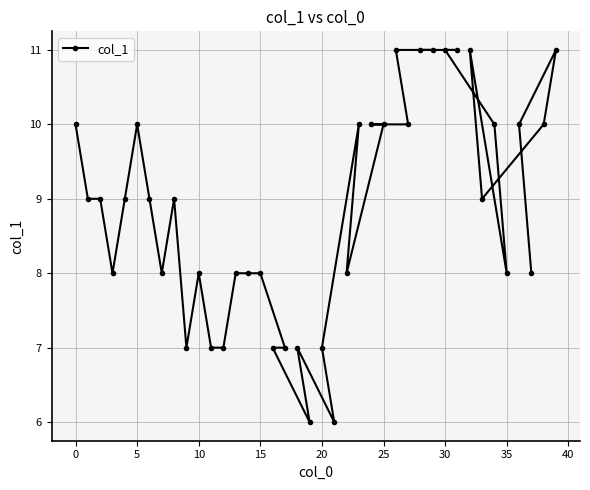

What is the maximum value shown in the chart?

11